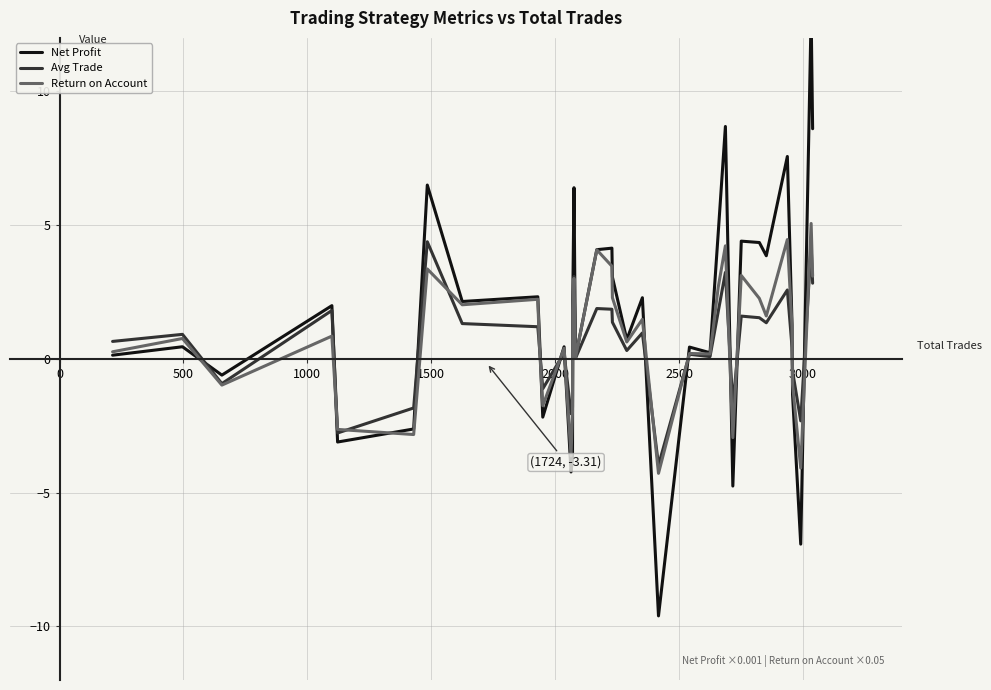

What is the sum of all Net Profit values?

55.8